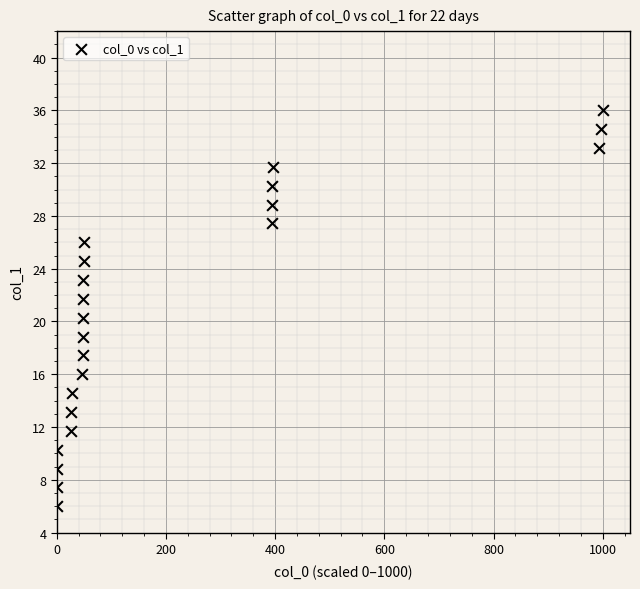

What is the range of Y values (max minus min)?

30.0